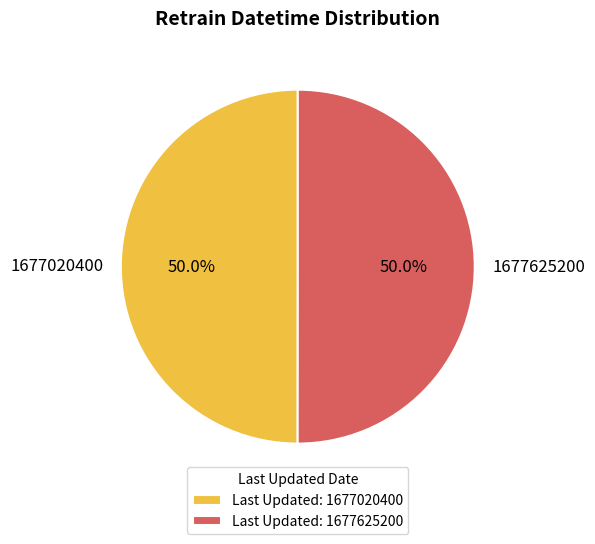

Count the number of slices in the pie.

2